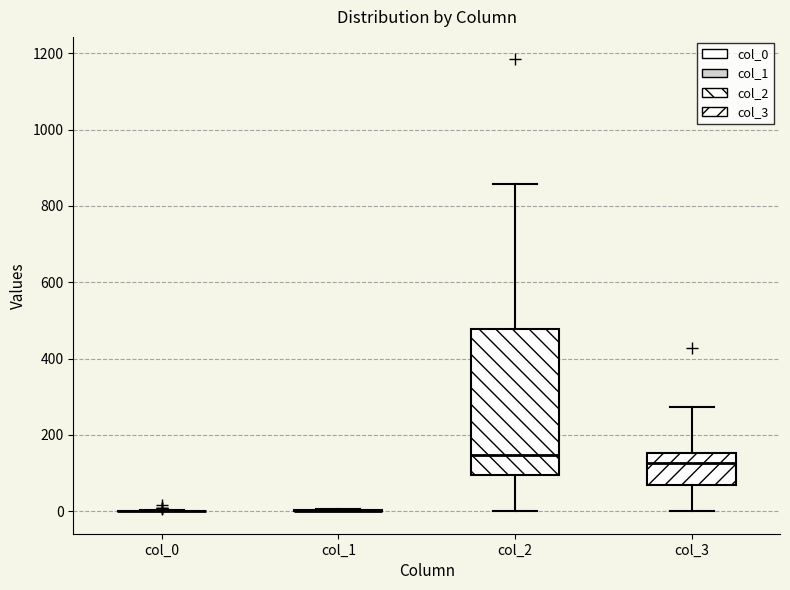

Which box is the tallest, from its lower edge to its upper edge?

col_2